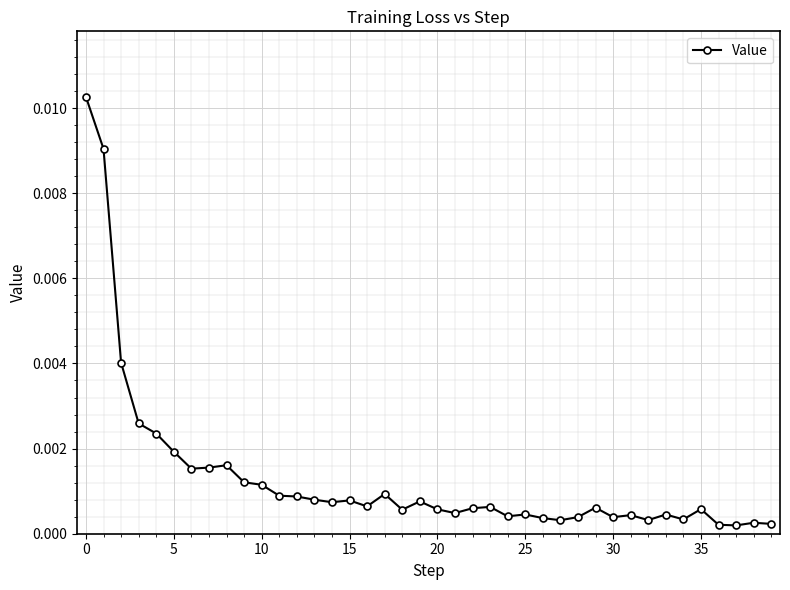

True or false: the data has more than 2 interior local peaks.

True